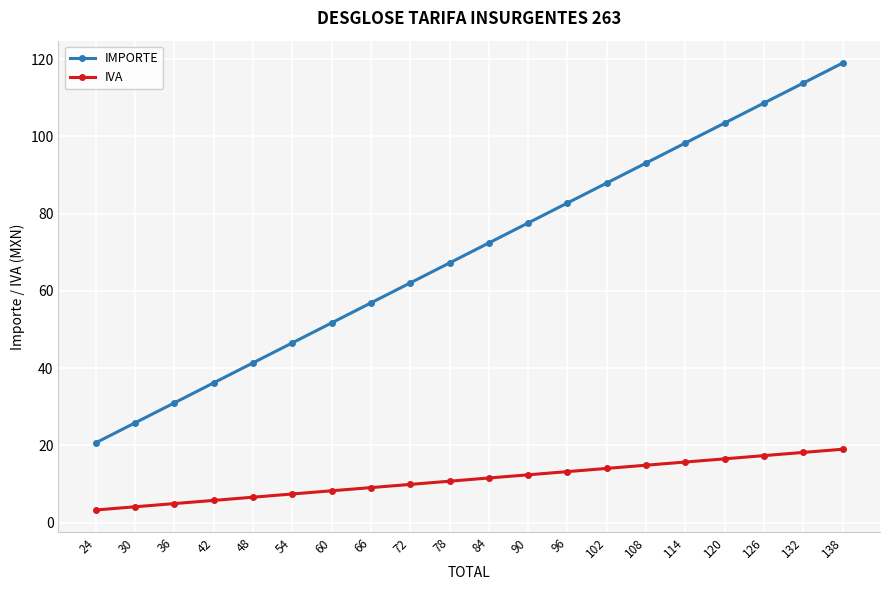

True or false: IVA and IMPORTE intersect in this chart.

False